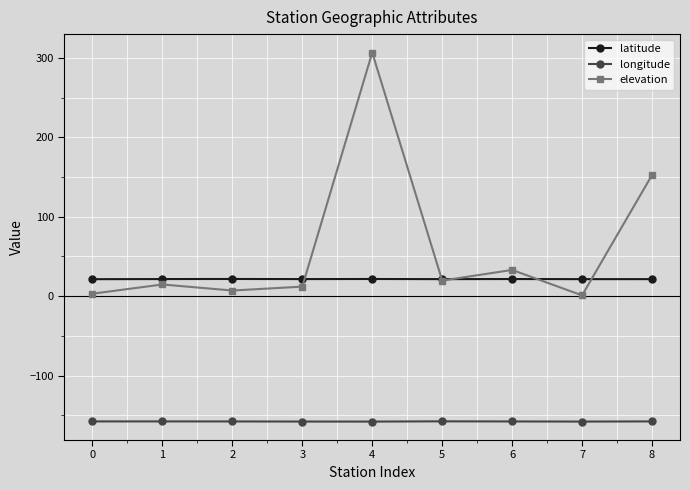

What is the value of the longitude point at the 2nd from the left?

-157.8